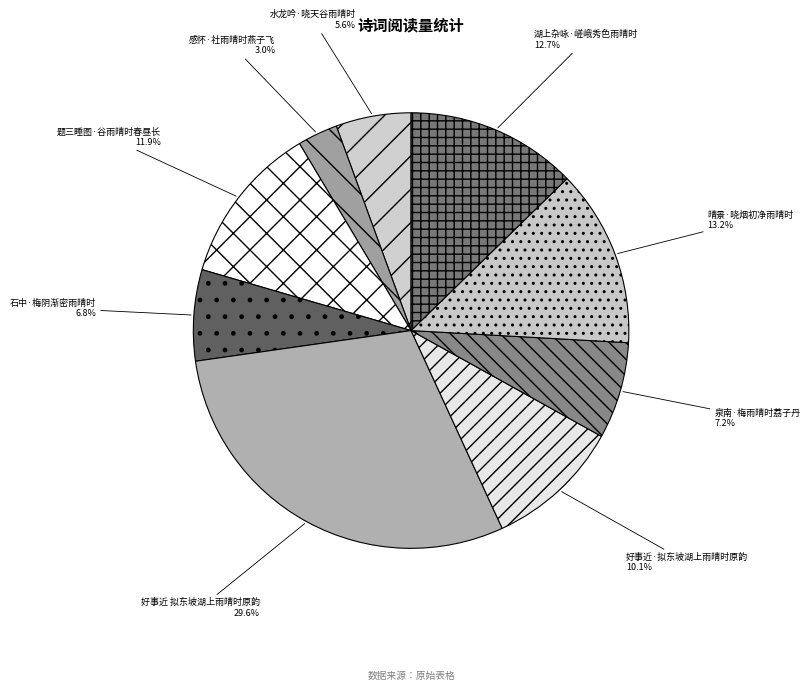

Count the number of slices in the pie.

9